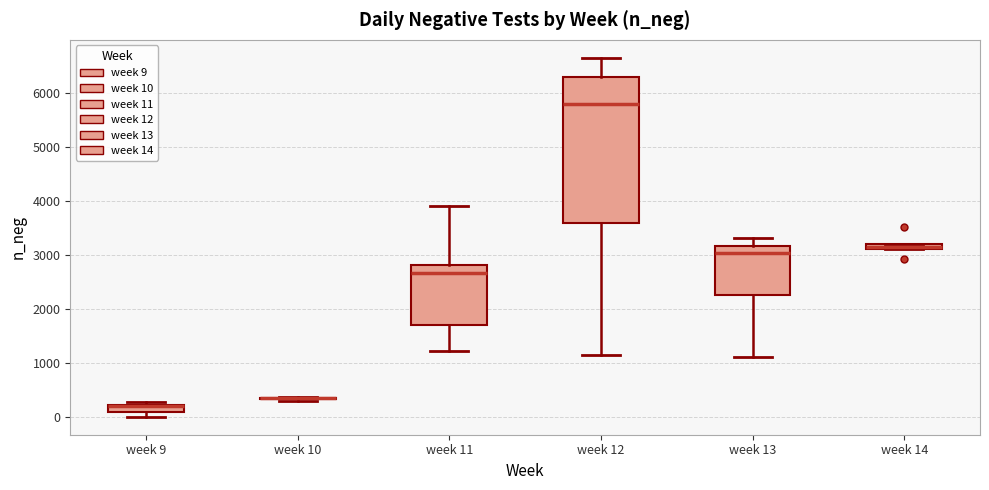

Comparing the boxes themselves (not the whiskers), which one is the tallest?

week 12